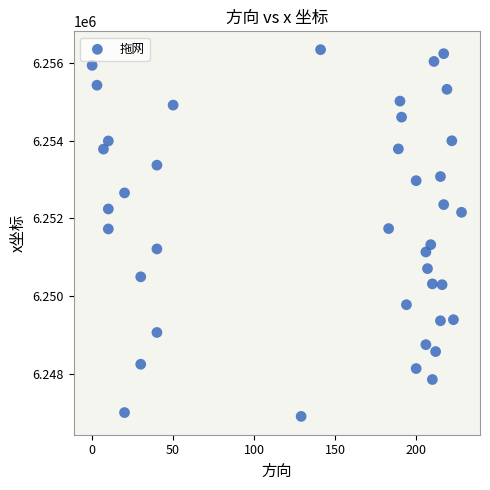

What is the range of Y values (max minus min)?

9444.8